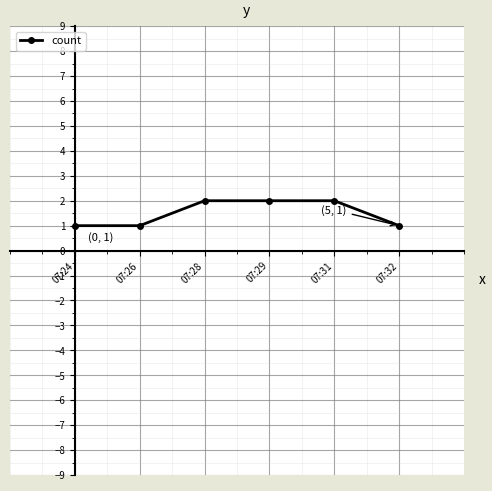

The value at 07:26 is 2. True or false?

False